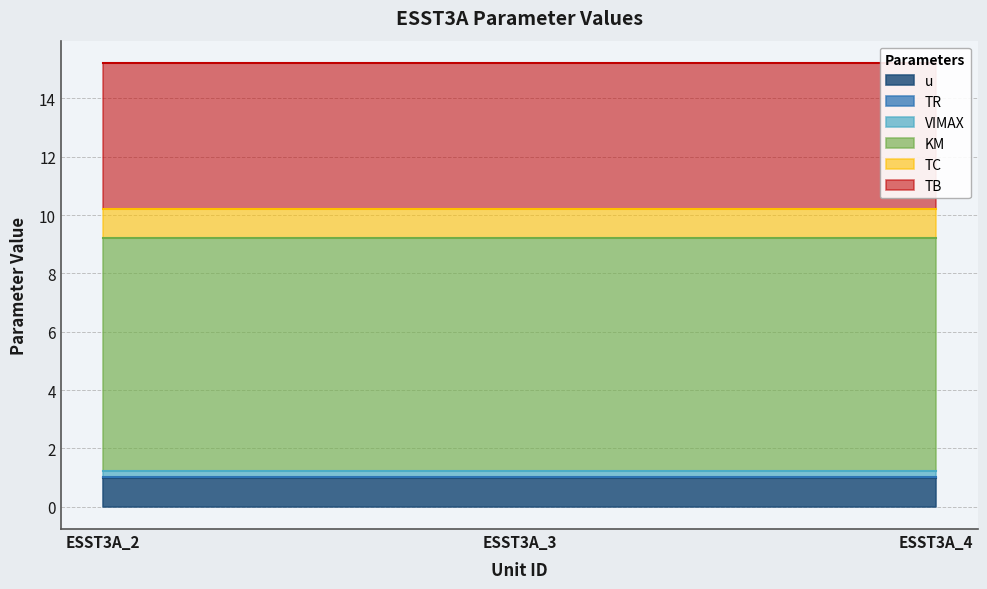

Which has a higher value, ESST3A_4 or ESST3A_3?

ESST3A_4